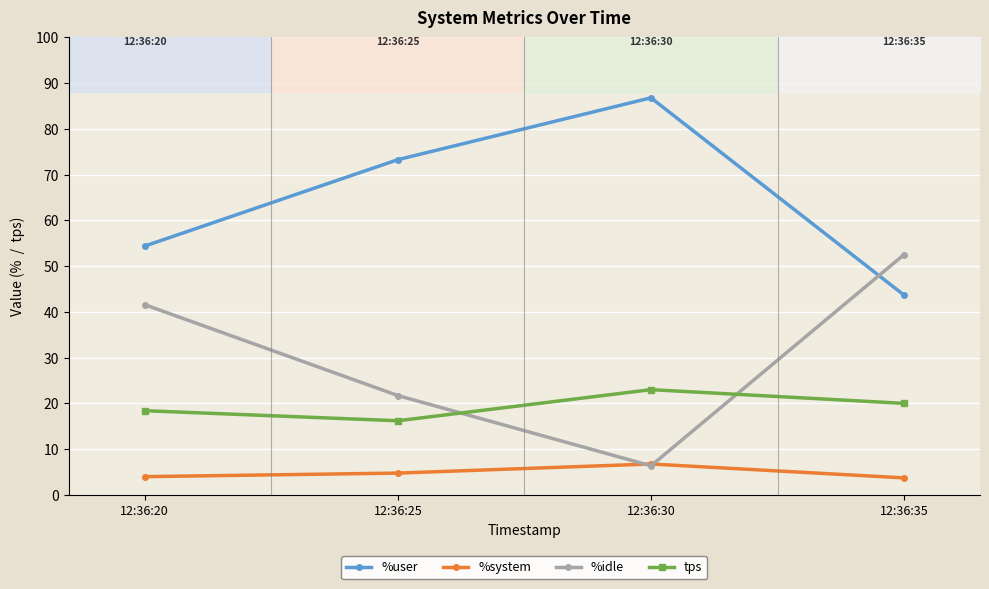

What is the value of the tps point at the 2nd from the left?

16.2